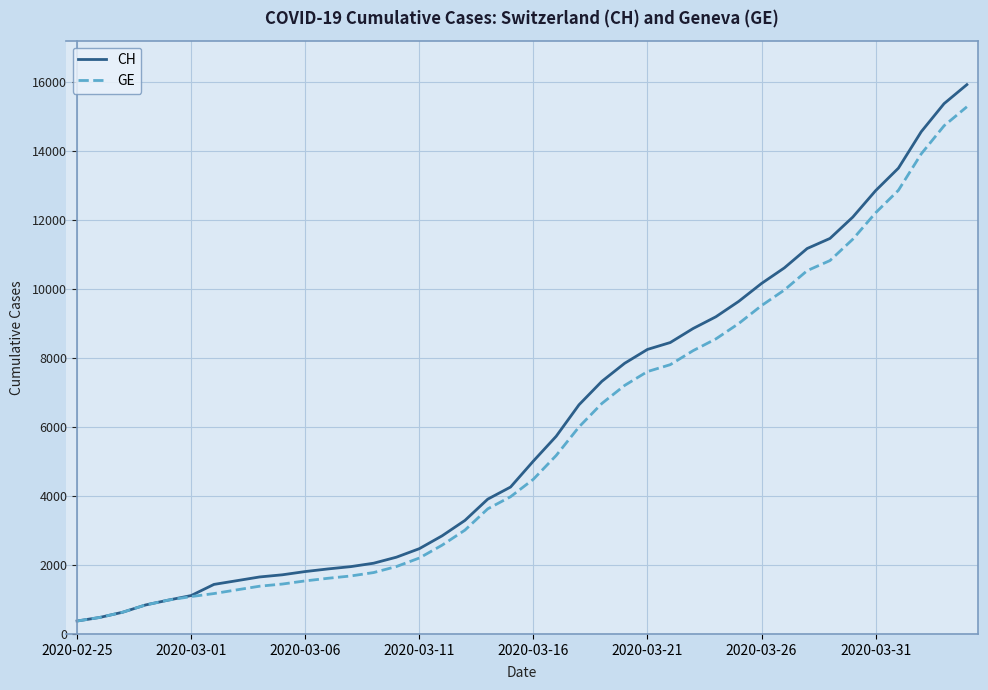

List the series in order of their peak value, lowest first.

GE, CH